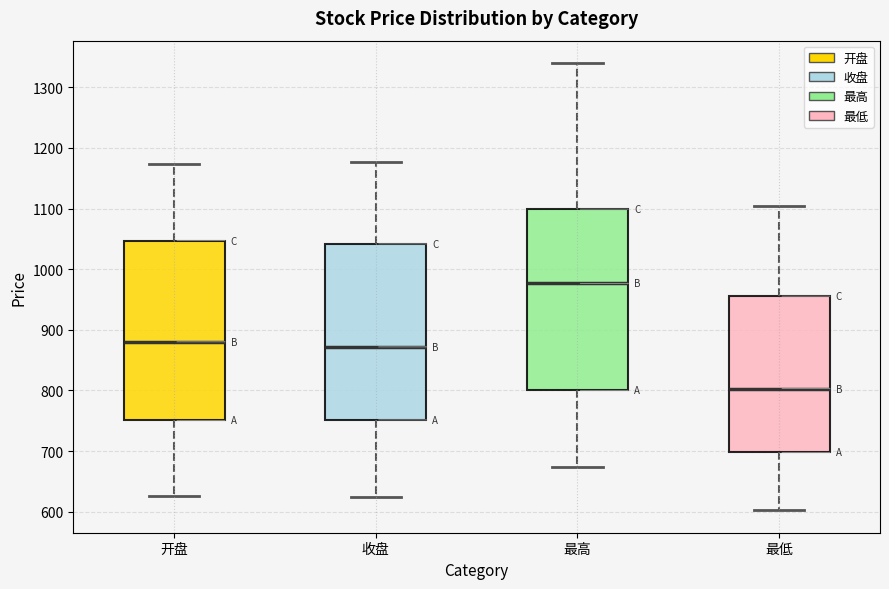

Reading left to right, read every box against the y-axis: the position of its median line, the range the box covers, and the ends of its whiskers. The values are not printed on the chart, so give them approximately, as read against the axis.

开盘: median 880, box 750 to 1050, whiskers 630 to 1170
收盘: median 870, box 750 to 1040, whiskers 620 to 1180
最高: median 980, box 800 to 1100, whiskers 670 to 1340
最低: median 800, box 700 to 960, whiskers 600 to 1100